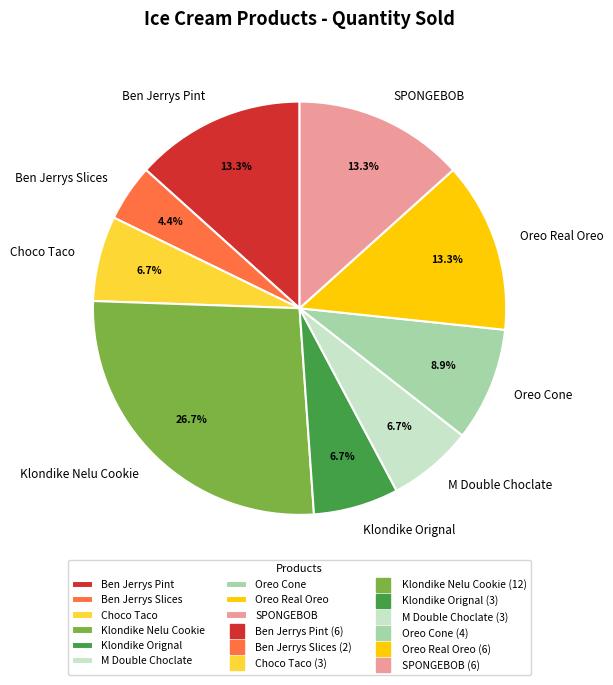

Is there any slice that represents more than half of the pie?

No